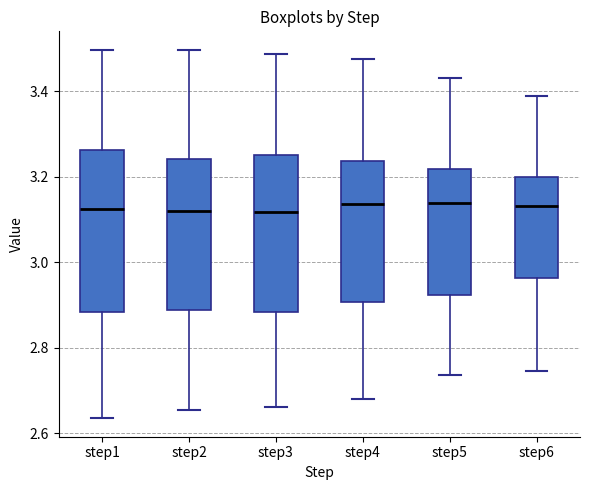

Reading left to right, transcribe this box plot: for each box, give where its median line is, the range the box spans, and where its two whiskers end, as read against the y-axis. The values are not printed on the chart, so give them approximately, as read against the axis.

step1: median 3.12, box 2.88 to 3.26, whiskers 2.64 to 3.50
step2: median 3.12, box 2.88 to 3.24, whiskers 2.66 to 3.50
step3: median 3.12, box 2.88 to 3.26, whiskers 2.66 to 3.48
step4: median 3.14, box 2.90 to 3.24, whiskers 2.68 to 3.48
step5: median 3.14, box 2.92 to 3.22, whiskers 2.74 to 3.44
step6: median 3.14, box 2.96 to 3.20, whiskers 2.74 to 3.38